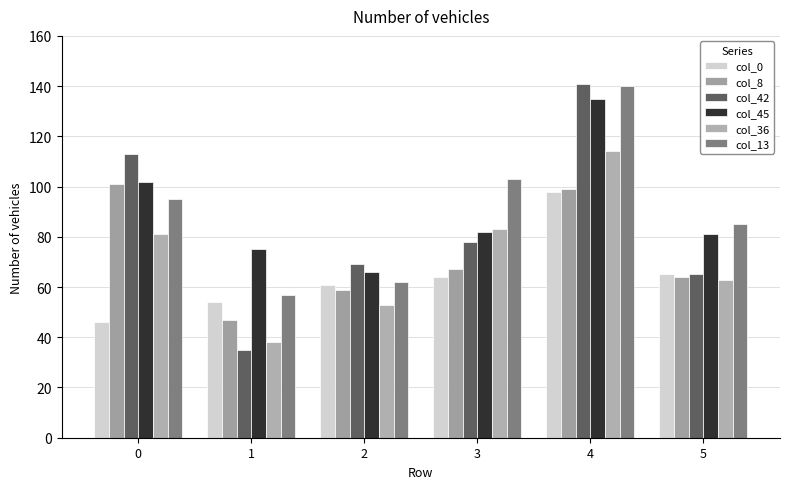

What is the smallest value displayed?

35